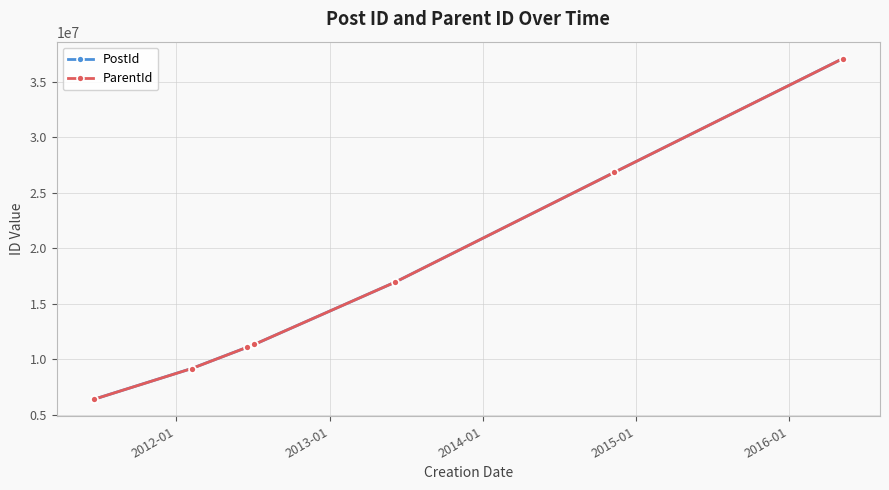

What is the lowest value of the ParentId series?

6400321